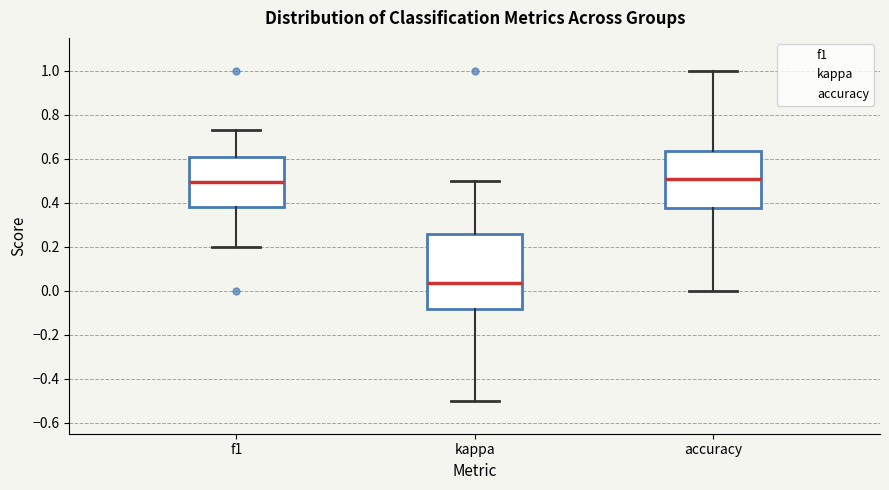

Reading left to right, transcribe this box plot: for each box, give where its median line is, the range the box spans, and where its two whiskers end, as read against the y-axis. The values are not printed on the chart, so give them approximately, as read against the axis.

f1: median 0.50, box 0.38 to 0.60, whiskers 0.20 to 0.74
kappa: median 0.04, box -0.08 to 0.26, whiskers -0.50 to 0.50
accuracy: median 0.50, box 0.38 to 0.64, whiskers 0.00 to 1.00